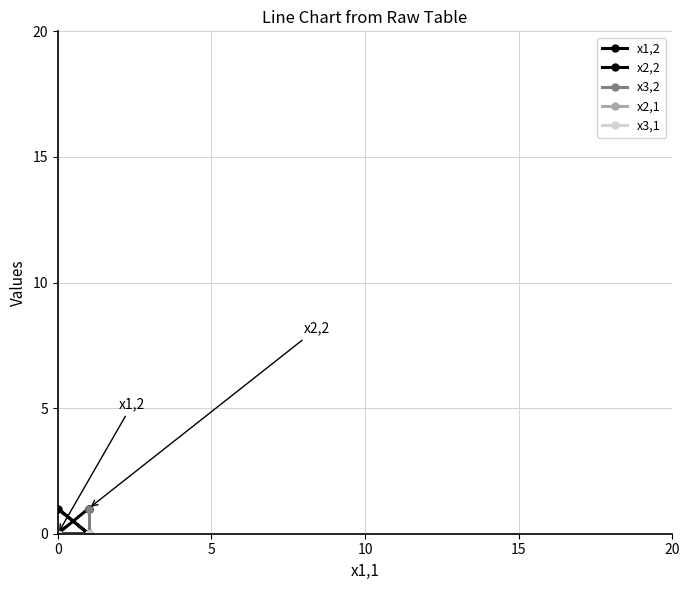

Is it true that x2,1 equals 0 at 10?

True